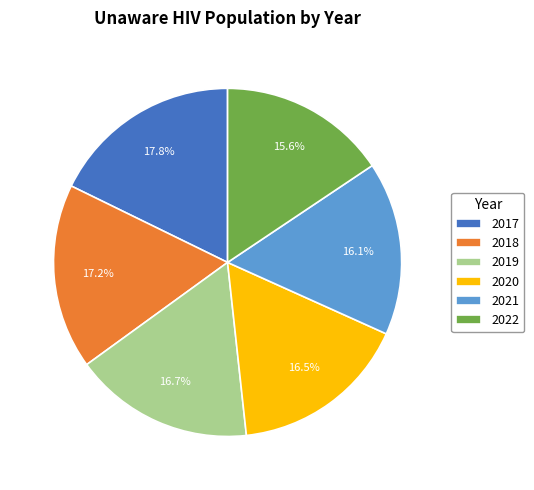

Which has a higher value, 2022 or 2017?

2017